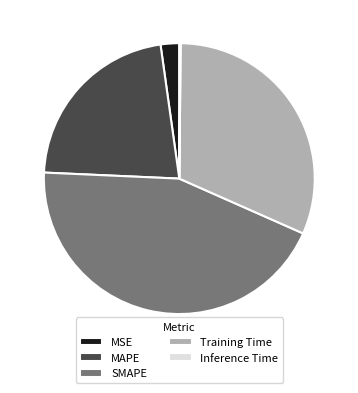

Is the sum of Training Time and SMAPE greater than half?

Yes